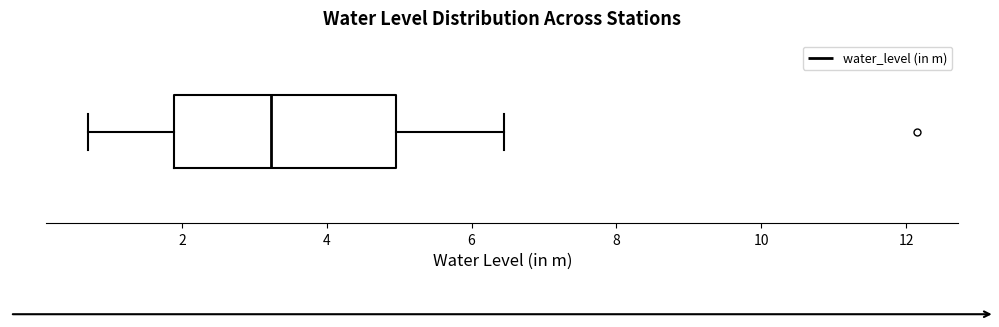

Read this box plot against the x-axis: the position of the median line, the range covered by the box, and the ends of both whiskers. The values are not printed on the chart, so give them approximately, as read against the axis.

median 3.2, box 1.8 to 5.0, whiskers 0.8 to 6.4